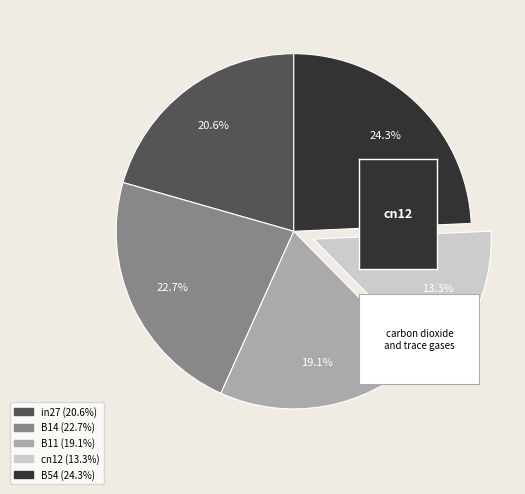

To the nearest percent, what is the average slice percentage?

20%